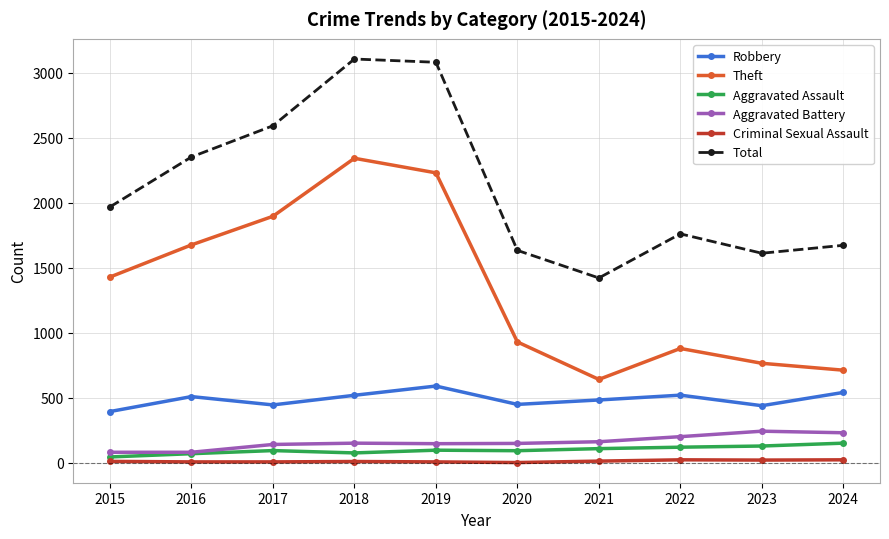

At which label does Total reach its minimum?

2021